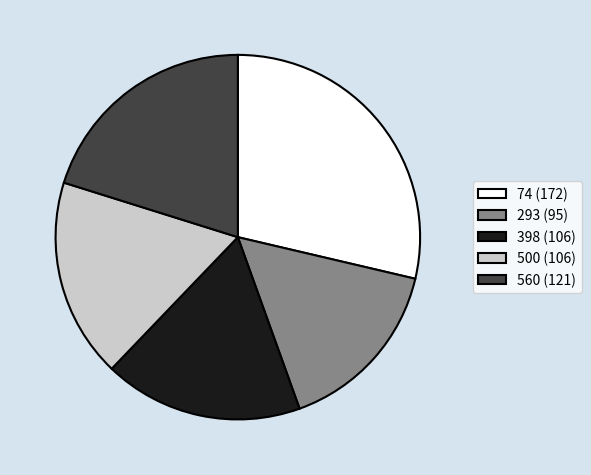

Which slice is the largest?

74